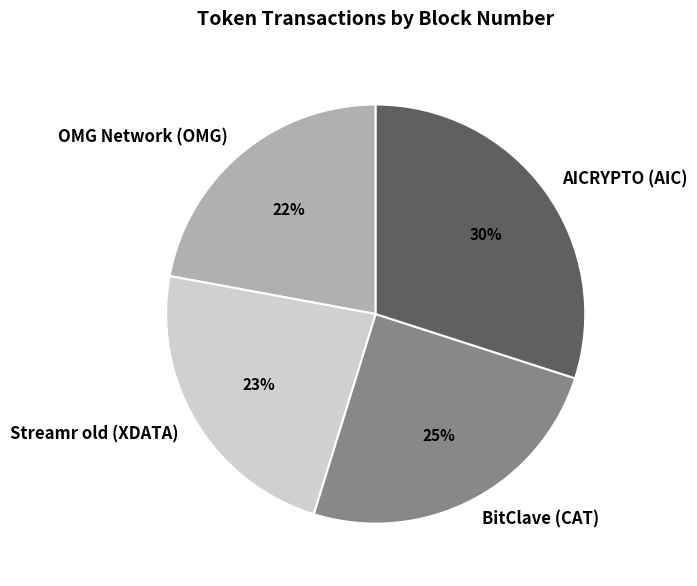

Between Streamr old (XDATA) and AICRYPTO (AIC), which is larger?

AICRYPTO (AIC)